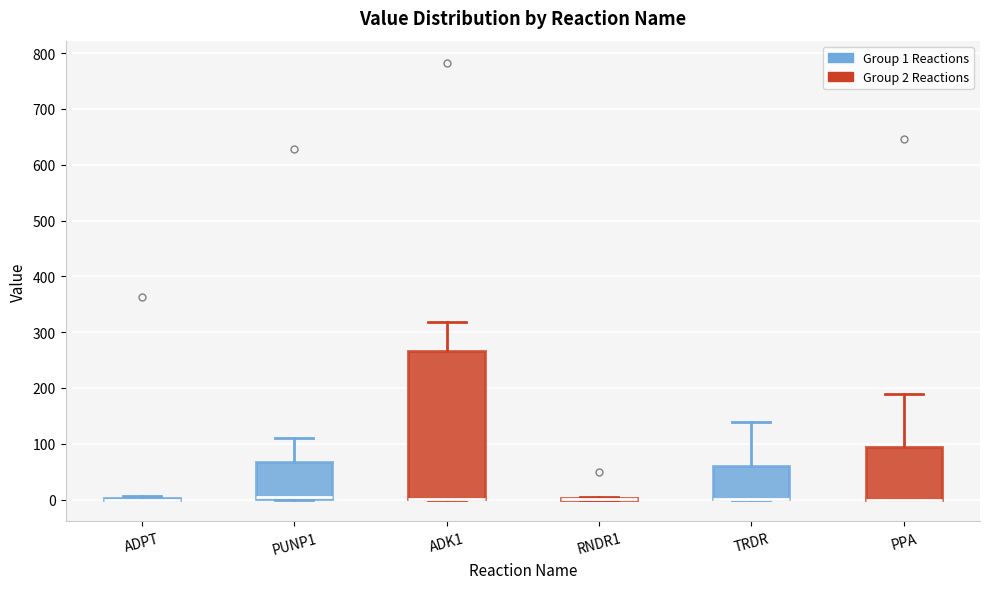

Reading left to right, read every box against the y-axis: the position of its median line, the range the box covers, and the ends of its whiskers. The values are not printed on the chart, so give them approximately, as read against the axis.

ADPT: box collapsed to a line at 0, whiskers 0 to 10
PUNP1: median 0 (drawn on the box's lower edge), box 0 to 70, whiskers 0 to 110
ADK1: median 0 (drawn on the box's lower edge), box 0 to 270, whiskers 0 to 320
RNDR1: box collapsed to a line at 0, whiskers 0 to 0
TRDR: median 0 (drawn on the box's lower edge), box 0 to 60, whiskers 0 to 140
PPA: median 0 (drawn on the box's lower edge), box 0 to 100, whiskers 0 to 190